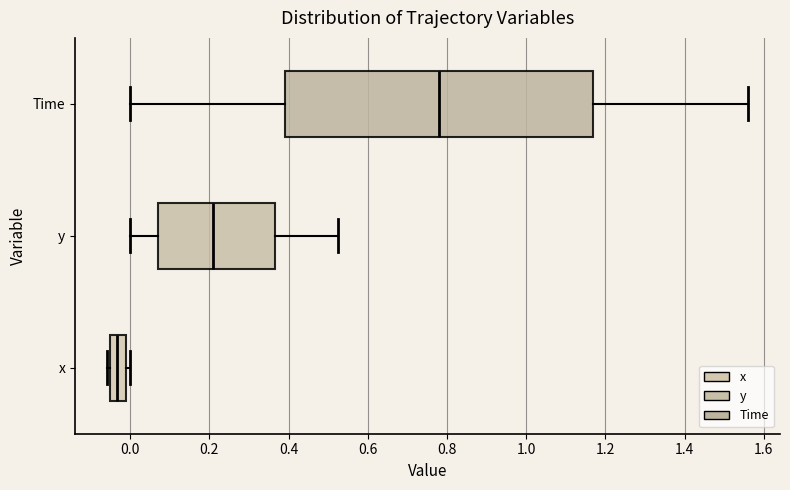

Which box's median line is the furthest to the left?

x